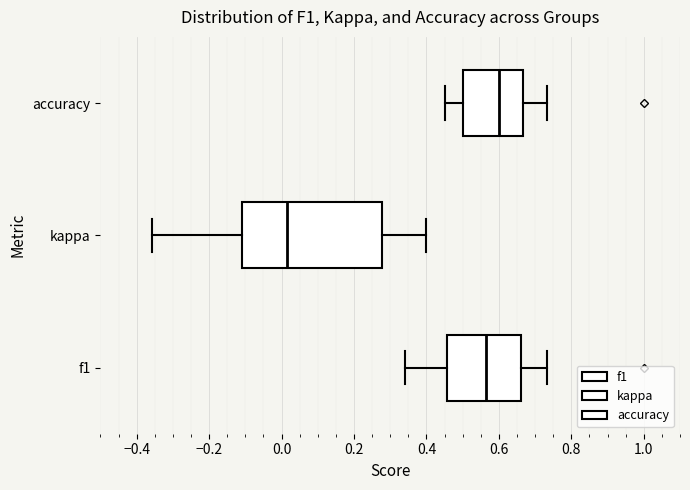

Reading bottom to top, transcribe this box plot: for each box, give where its median line is, the range the box spans, and where its two whiskers end, as read against the x-axis. The values are not printed on the chart, so give them approximately, as read against the axis.

f1: median 0.56, box 0.46 to 0.66, whiskers 0.34 to 0.74
kappa: median 0.02, box -0.10 to 0.28, whiskers -0.36 to 0.40
accuracy: median 0.60, box 0.50 to 0.66, whiskers 0.46 to 0.74